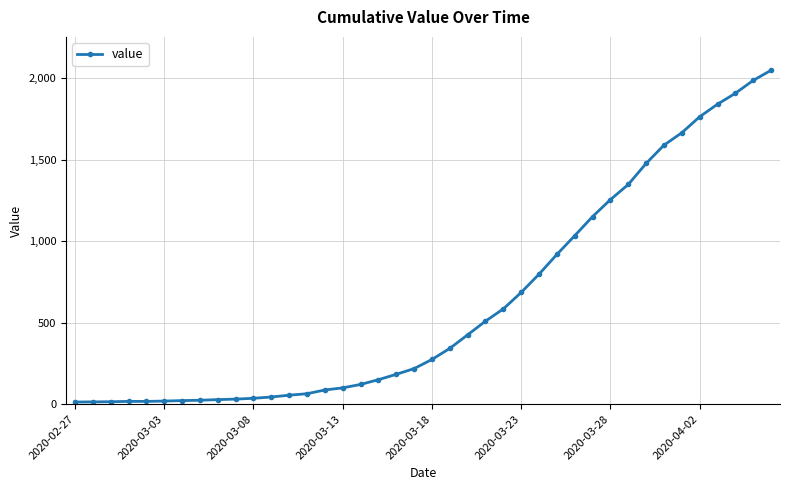

What is the maximum value shown in the chart?

2047